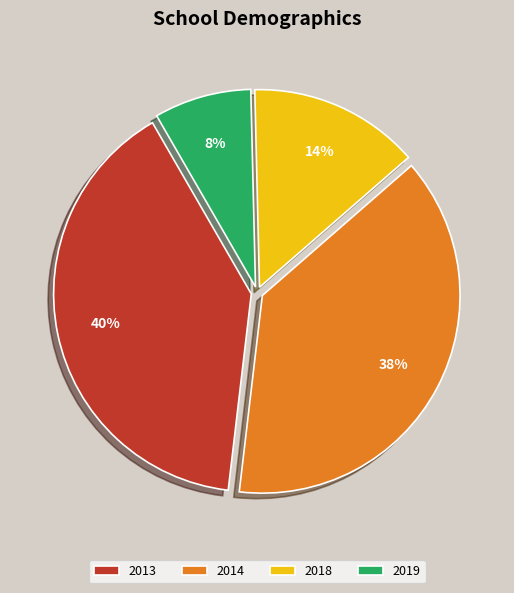

Does 2019 represent more than half of the total?

No